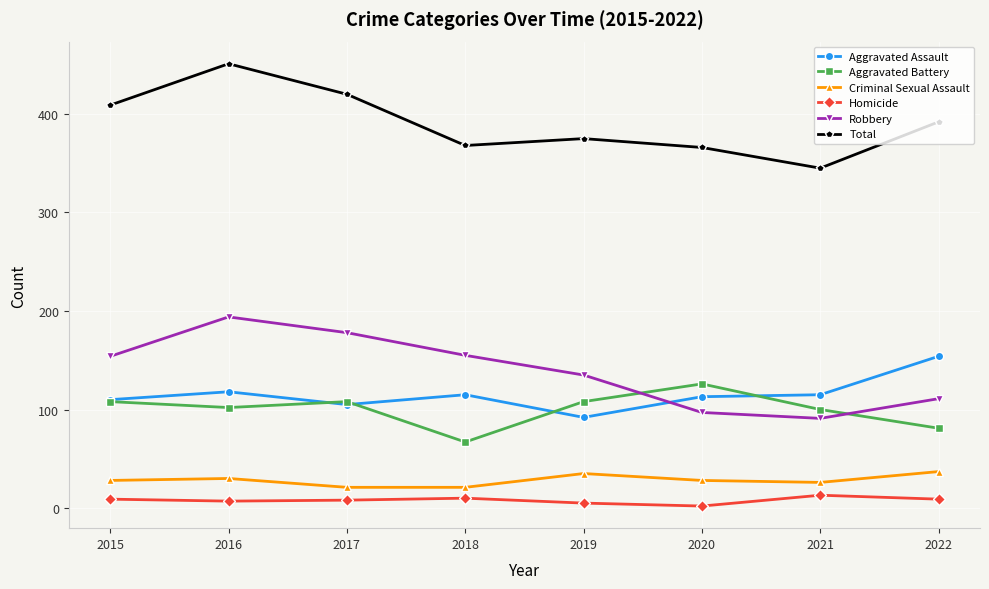

The value of Aggravated Battery at 2018 is 67. True or false?

True